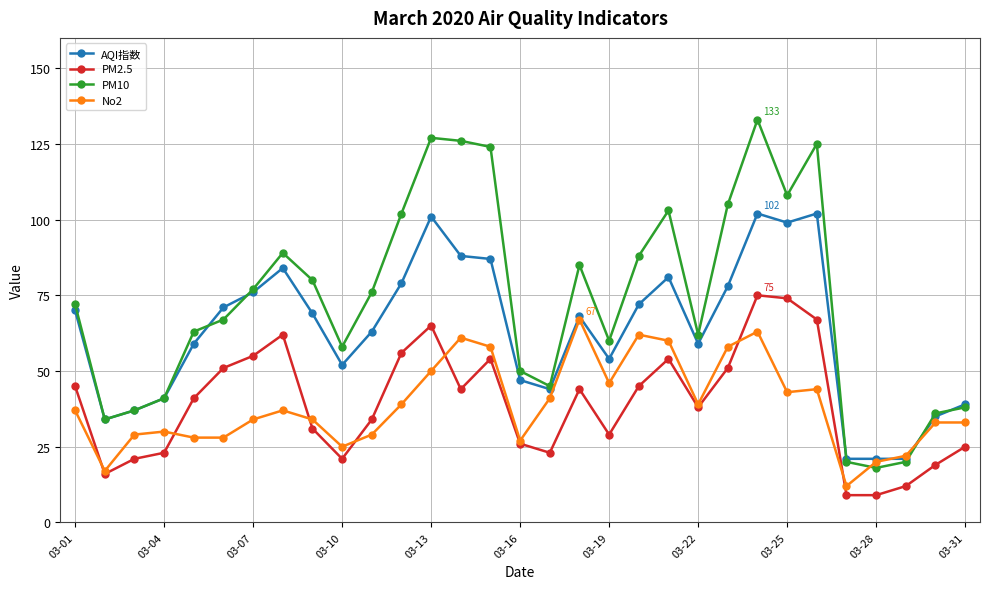

Which series has the widest spread of values?

PM10